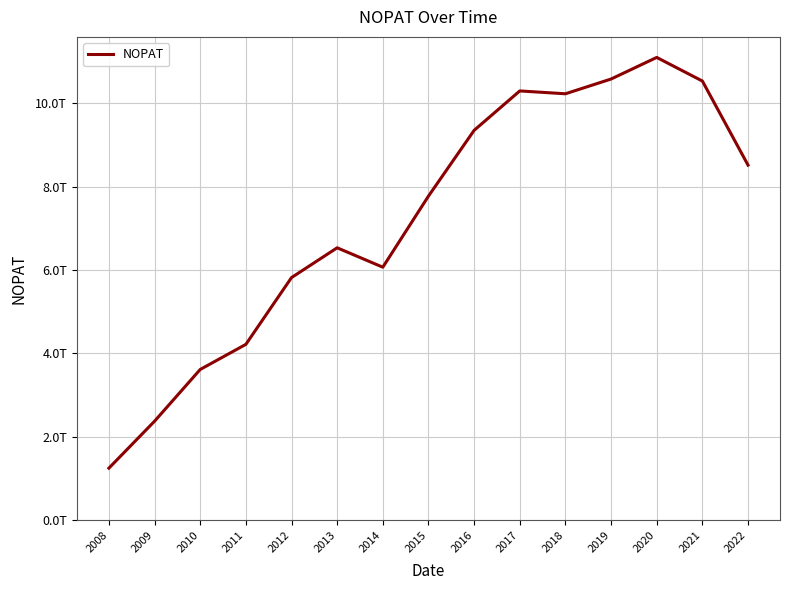

What is the sum of all values?

108257874119409